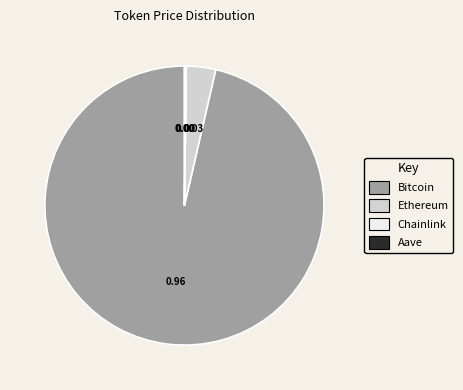

Between Ethereum and Bitcoin, which is larger?

Bitcoin